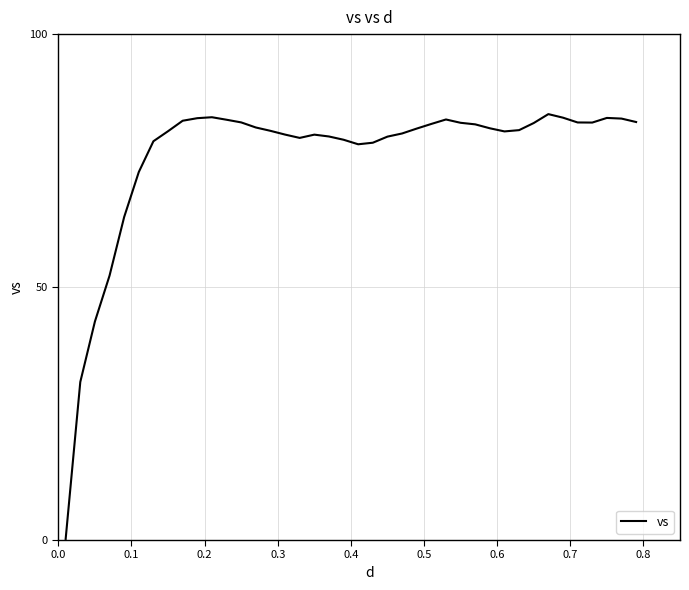

What is the difference between the maximum and minimum values?

84.0